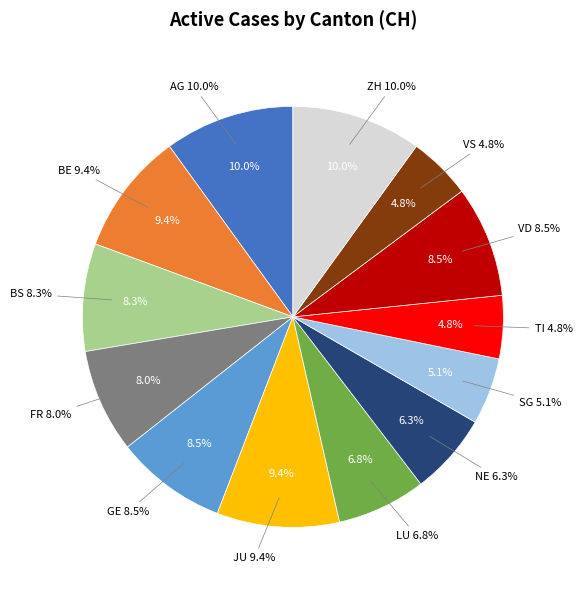

What percentage is NOT represented by JU?

90.6%